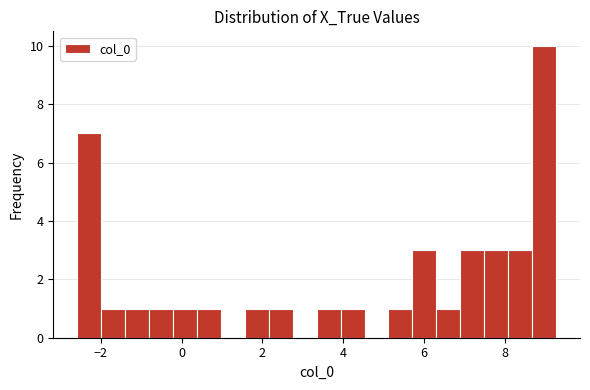

Read against the x-axis, roughly where is the centre of the tallest bar?

9.0